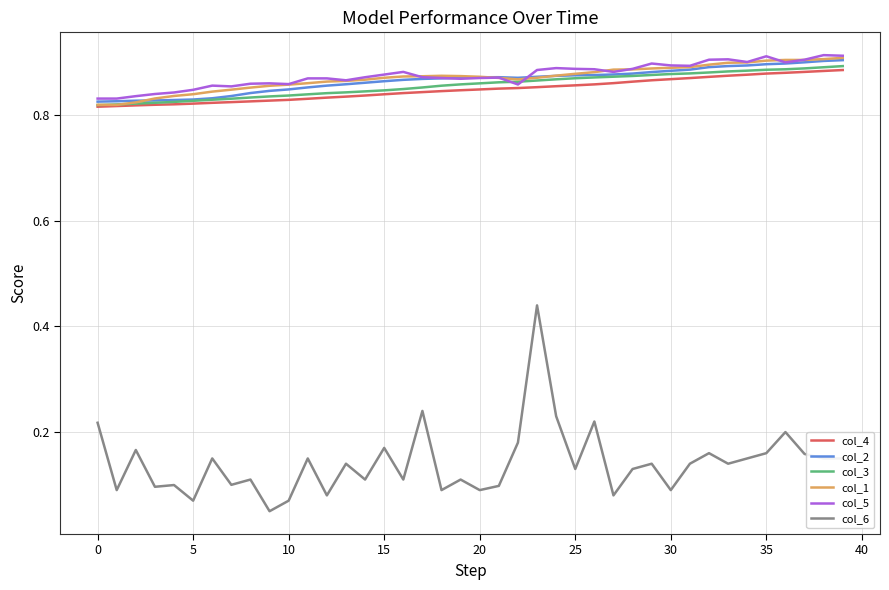

Which series has the widest spread of values?

col_6